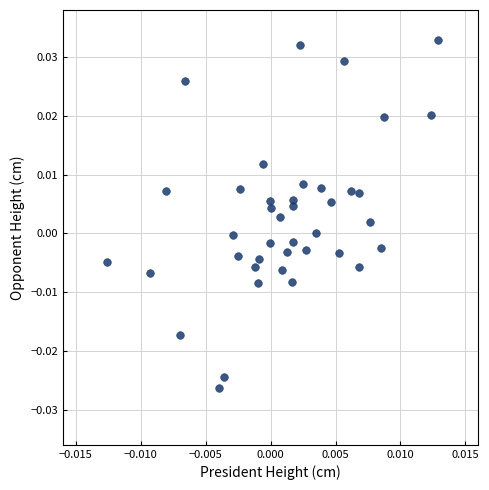

How many points are shown in the scatter plot?

40